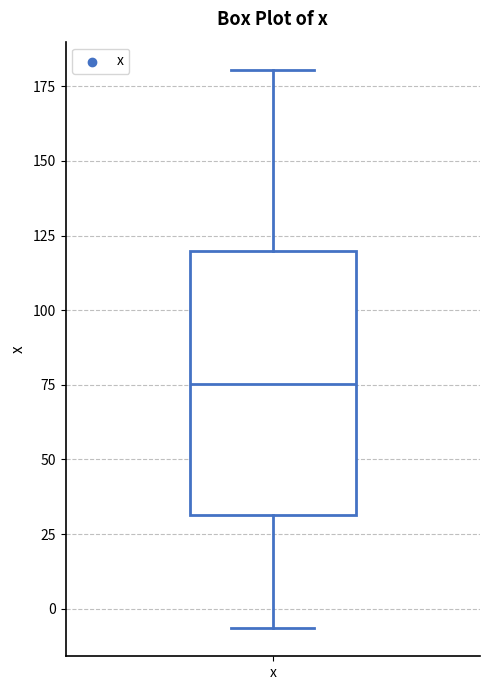

Transcribe this box plot: give where the median line is, the range the box spans, and where the two whiskers end, as read against the y-axis. The values are not printed on the chart, so give them approximately, as read against the axis.

median 75, box 30 to 120, whiskers -5 to 180